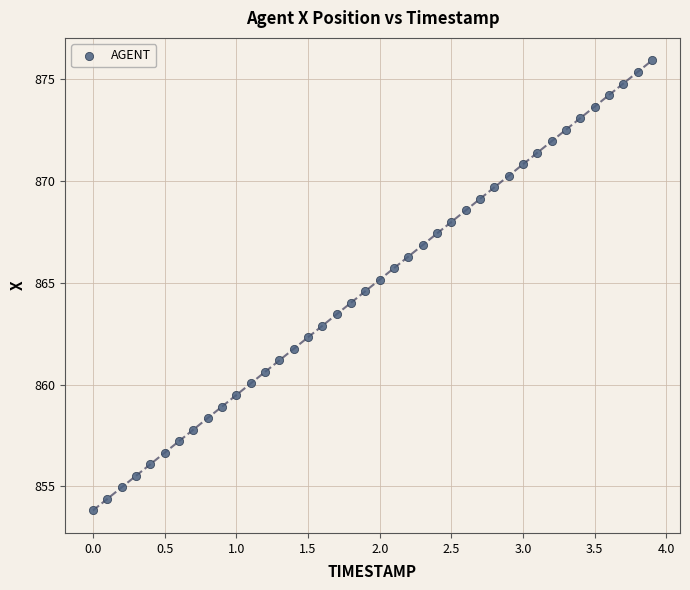

What is the range of Y values (max minus min)?

22.1